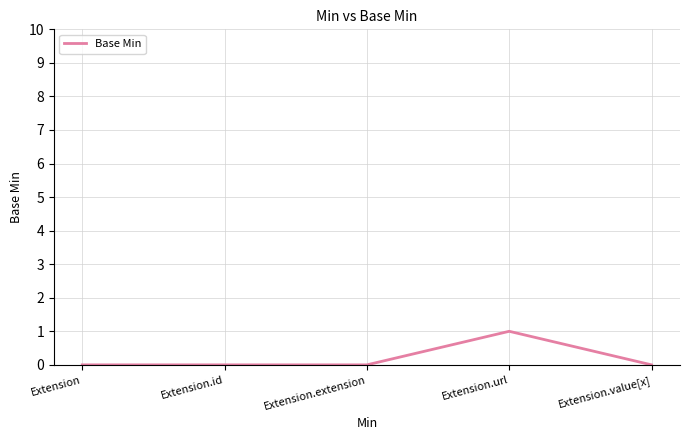

The chart shows a value of 1 at Extension.value[x]. True or false?

False